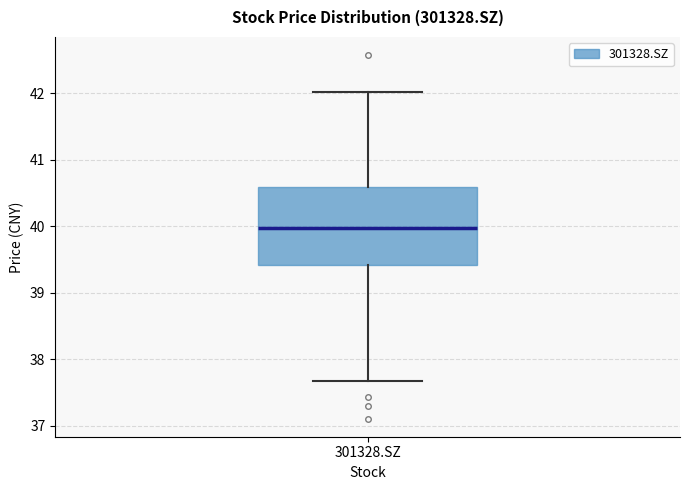

Where does the lower whisker of the box for 301328.SZ end on the y-axis? The values are not printed on the chart, so give them approximately, as read against the axis.

37.7